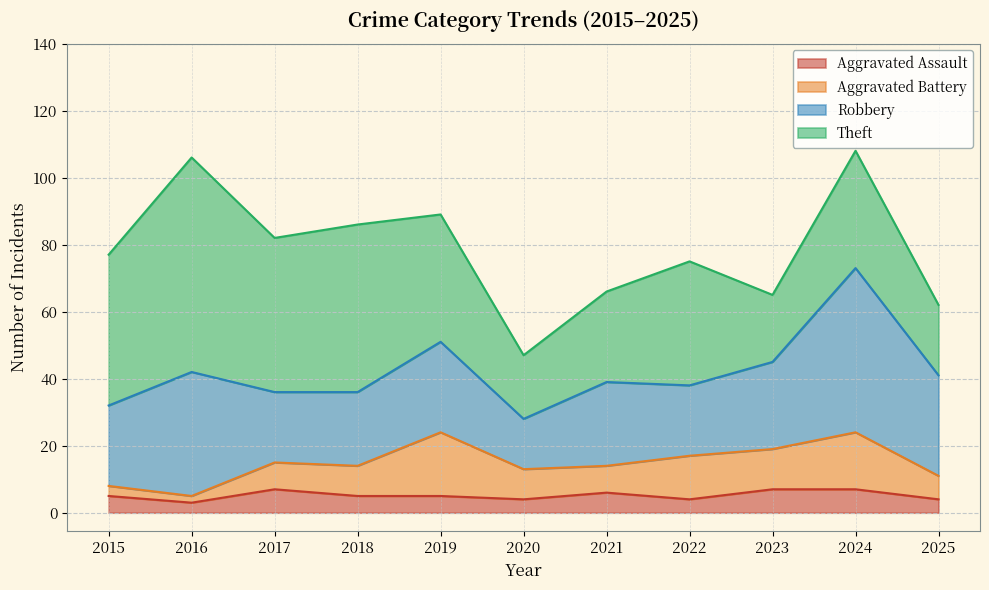

Reading left to right, list all the values displayed in this chart.

Aggravated Assault: 2015=5	2016=3	2017=7	2018=5	2019=5	2020=4	2021=6	2022=4	2023=7	2024=7	2025=4
Aggravated Battery: 2015=3	2016=2	2017=8	2018=9	2019=19	2020=9	2021=8	2022=13	2023=12	2024=17	2025=7
Robbery: 2015=24	2016=37	2017=21	2018=22	2019=27	2020=15	2021=25	2022=21	2023=26	2024=49	2025=30
Theft: 2015=45	2016=64	2017=46	2018=50	2019=38	2020=19	2021=27	2022=37	2023=20	2024=35	2025=21